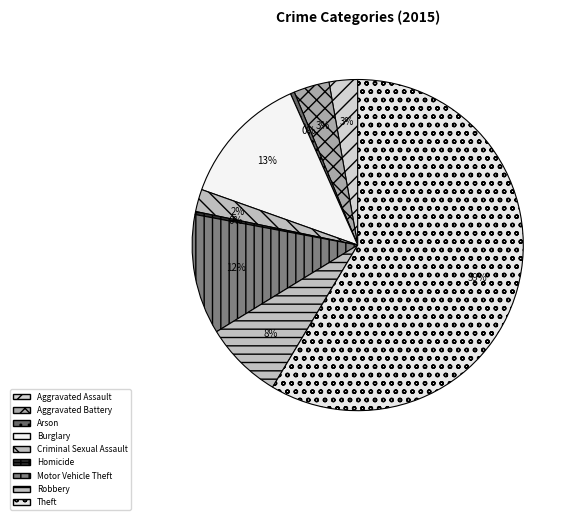

To the nearest percent, what percentage of the pie is Aggravated Battery?

3%